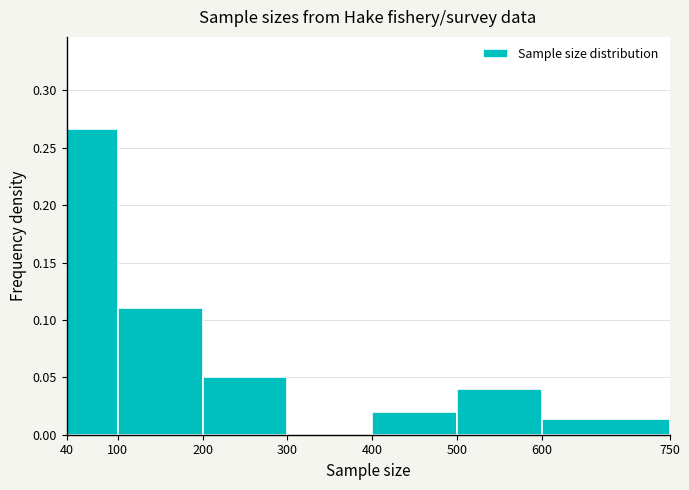

Reading left to right, transcribe this chart: for each bar, give the range it covers on the x-axis and its height. The values are not printed on the chart, so give them approximately, as read against the axis.

40 to 100: 0.265
100 to 200: 0.110
200 to 300: 0.050
300 to 400: 0
400 to 500: 0.020
500 to 600: 0.040
600 to 750: 0.015